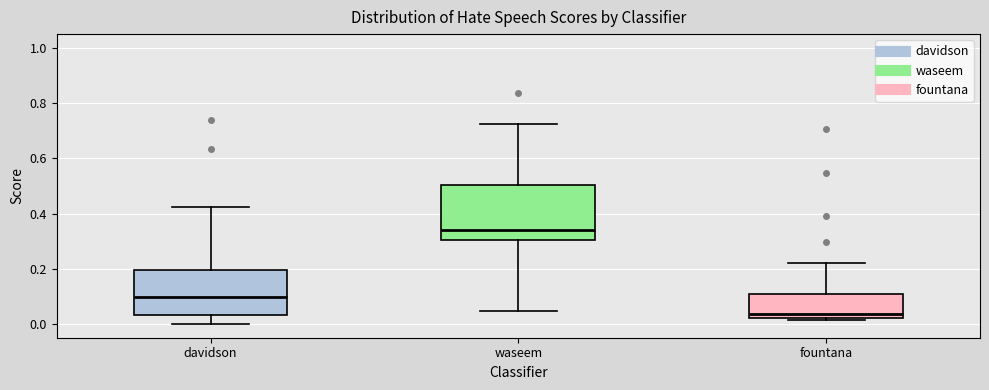

Which box is the tallest, from its lower edge to its upper edge?

waseem